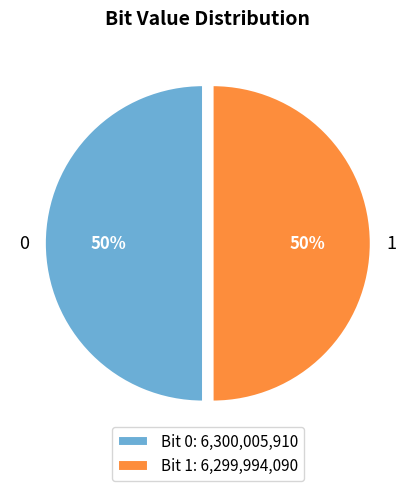

How many slices are in this pie chart?

2